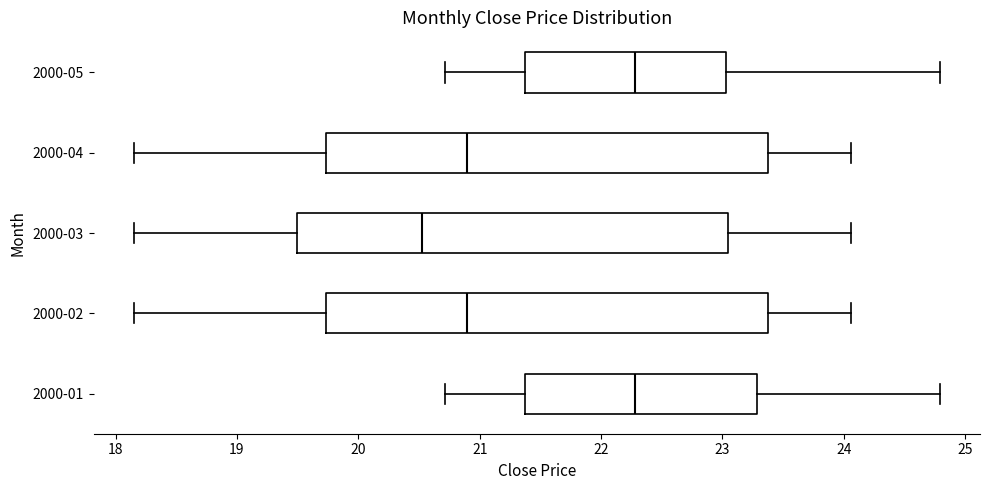

Reading bottom to top, read every box against the x-axis: the position of its median line, the range the box covers, and the ends of its whiskers. The values are not printed on the chart, so give them approximately, as read against the axis.

2000-01: median 22.3, box 21.4 to 23.3, whiskers 20.7 to 24.8
2000-02: median 20.9, box 19.7 to 23.4, whiskers 18.2 to 24.1
2000-03: median 20.5, box 19.5 to 23.0, whiskers 18.2 to 24.1
2000-04: median 20.9, box 19.7 to 23.4, whiskers 18.2 to 24.1
2000-05: median 22.3, box 21.4 to 23.0, whiskers 20.7 to 24.8